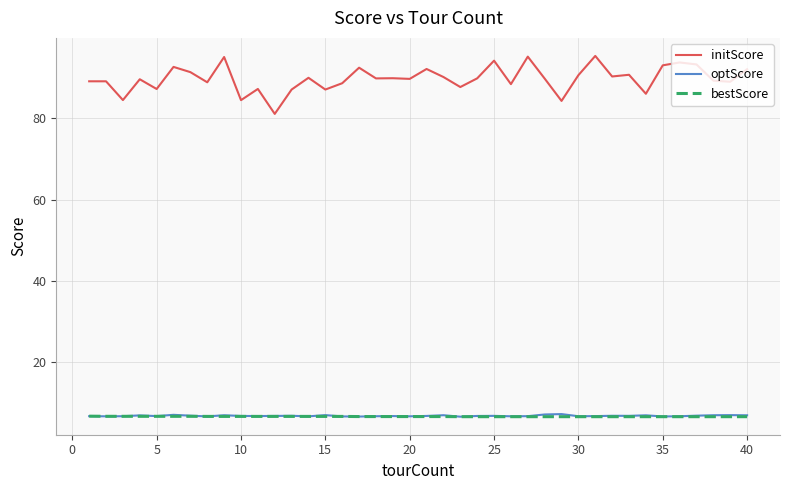

True or false: optScore and initScore intersect in this chart.

False